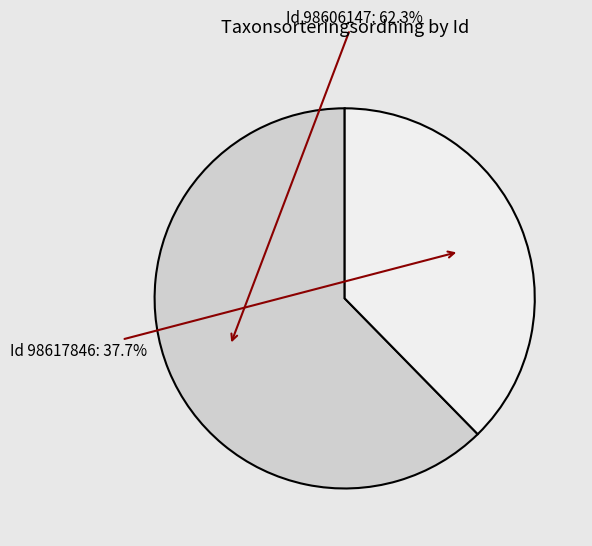

Does any single category account for the majority?

Yes